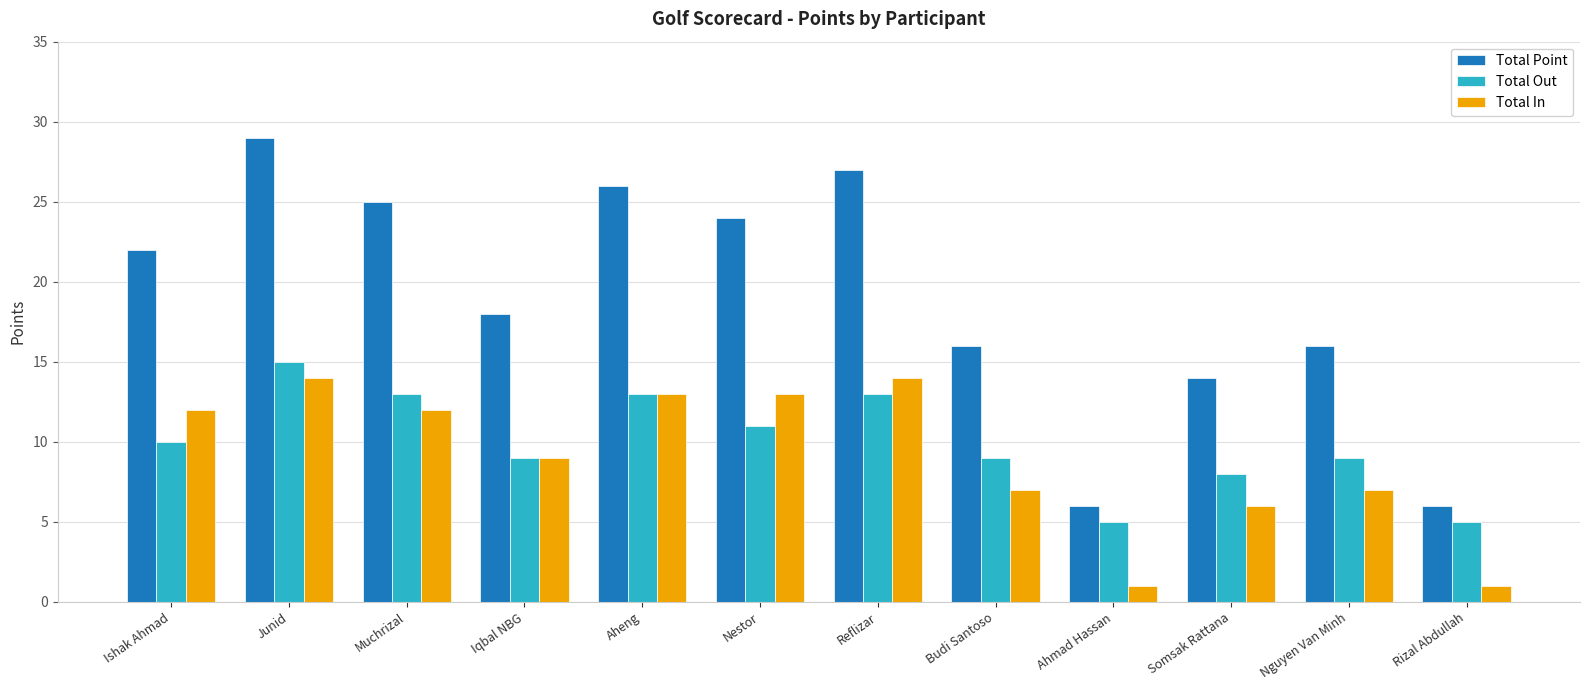

What are all the series names shown in the legend?

Total Point, Total Out, Total In